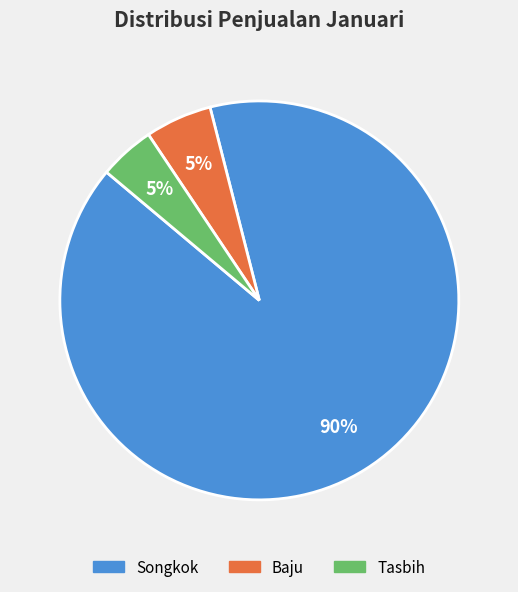

To the nearest percent, what is the average slice percentage?

33%